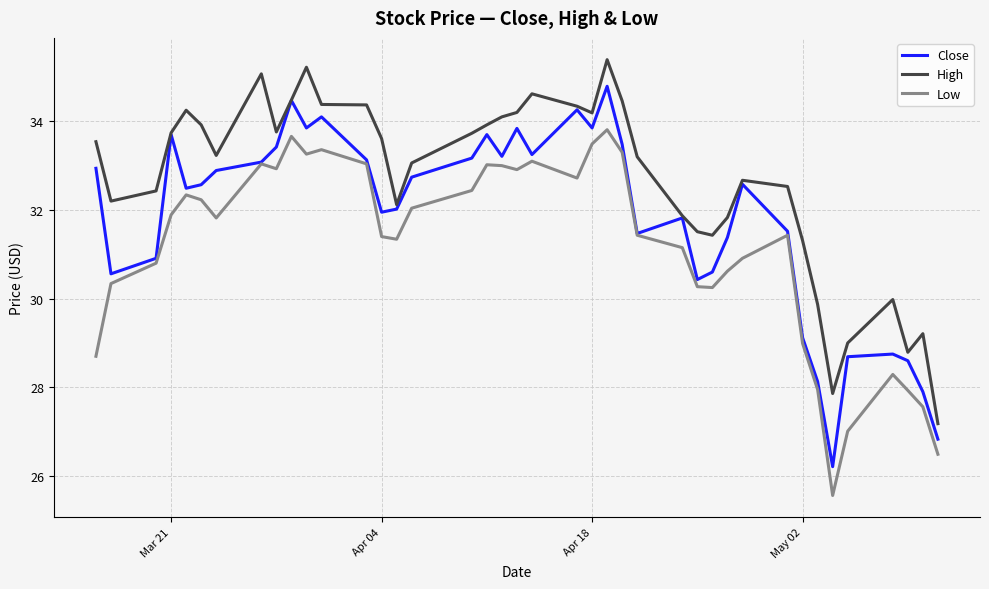

How many interior local peaks does the Close series have?

10